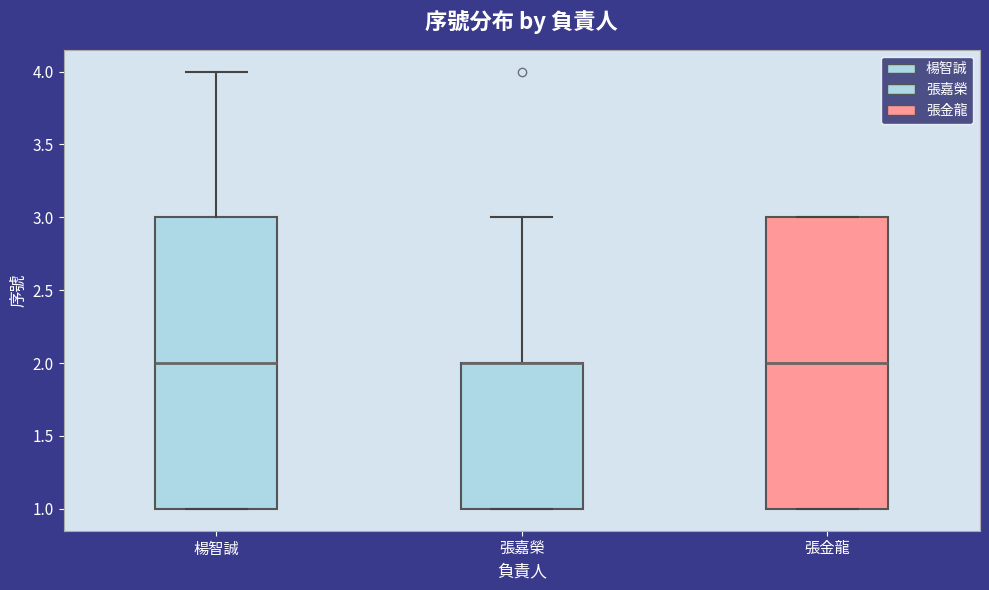

Reading left to right, transcribe this box plot: for each box, give where its median line is, the range the box spans, and where its two whiskers end, as read against the y-axis. The values are not printed on the chart, so give them approximately, as read against the axis.

楊智誠: median 2, box 1 to 3, whiskers 1 to 4
張嘉榮: median 2 (drawn on the box's upper edge), box 1 to 2, whiskers 1 to 3
張金龍: median 2, box 1 to 3, whiskers 1 to 3